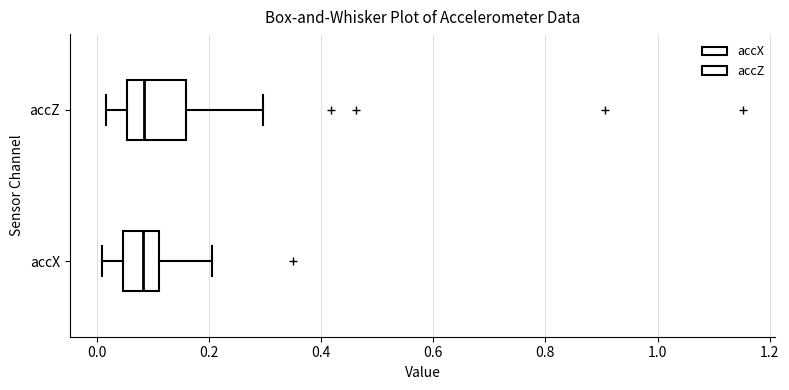

Where does the right whisker of the box for accX end on the x-axis? The values are not printed on the chart, so give them approximately, as read against the axis.

0.20